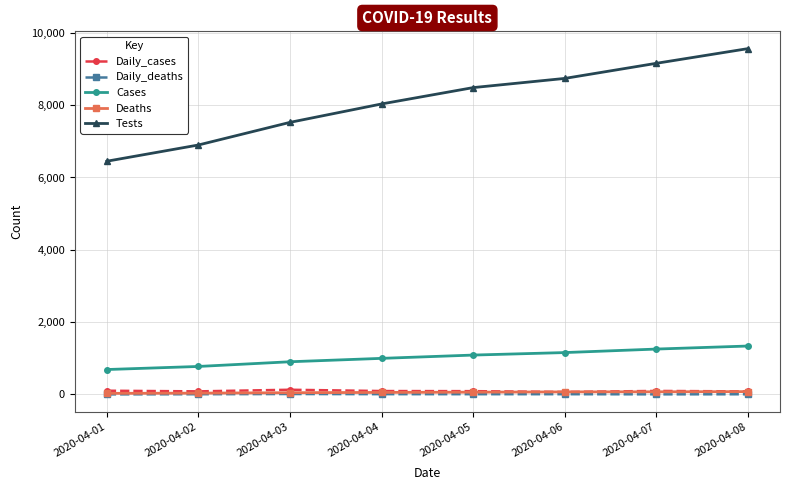

What is the maximum value shown in the chart?

9564